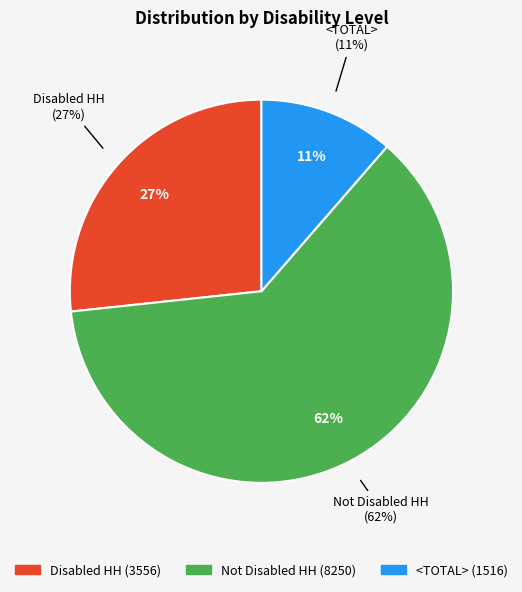

Rank the categories by value from highest to lowest.

Not Disabled HH, Disabled HH, <TOTAL>